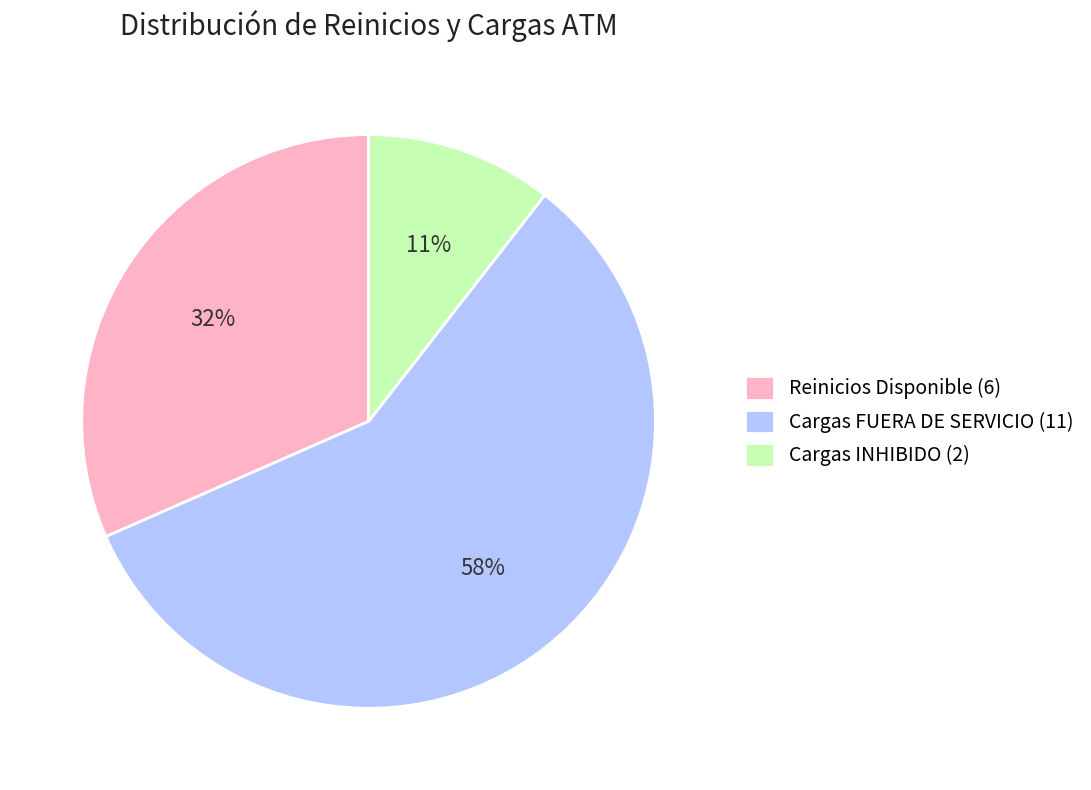

Count the number of slices in the pie.

3